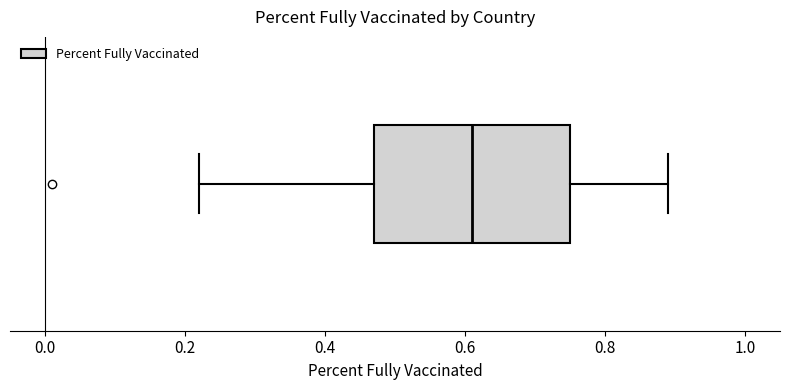

Read this box plot against the x-axis: the position of the median line, the range covered by the box, and the ends of both whiskers. The values are not printed on the chart, so give them approximately, as read against the axis.

median 0.62, box 0.48 to 0.76, whiskers 0.22 to 0.90